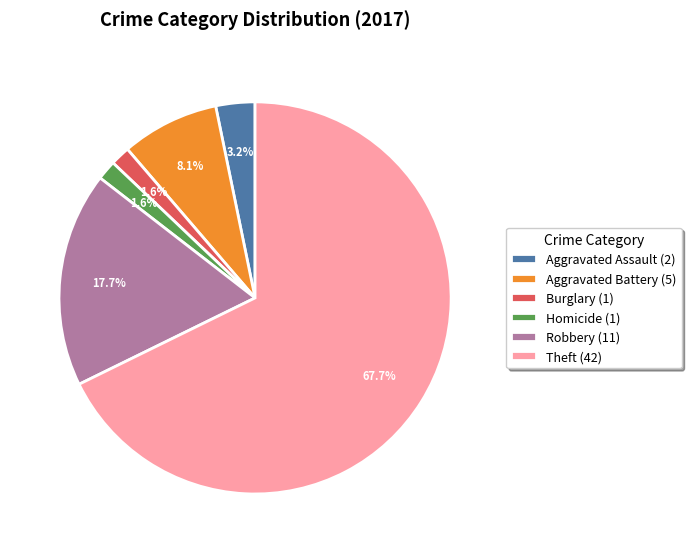

What percentage do Theft (42) and Aggravated Assault (2) together represent?

71.0%